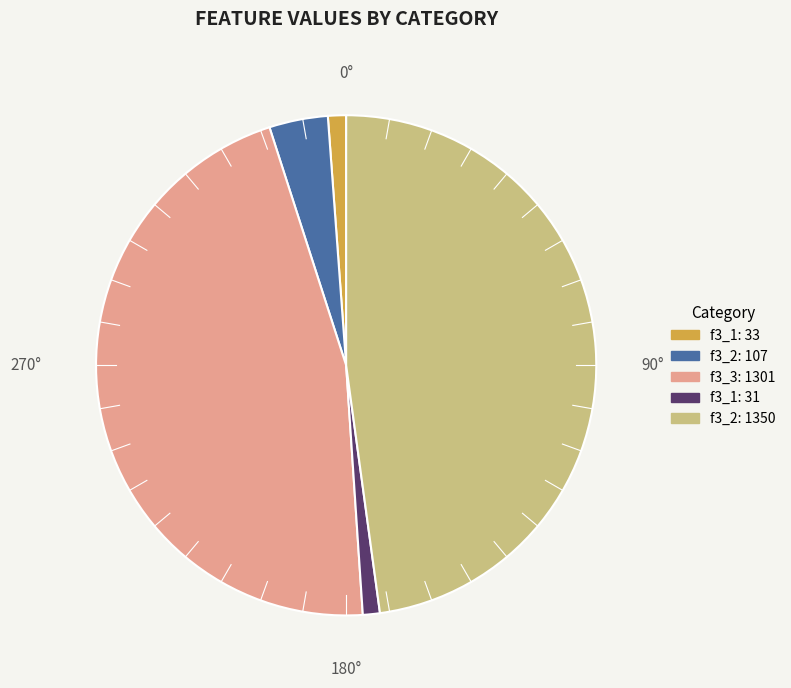

Is there any slice that represents more than half of the pie?

No